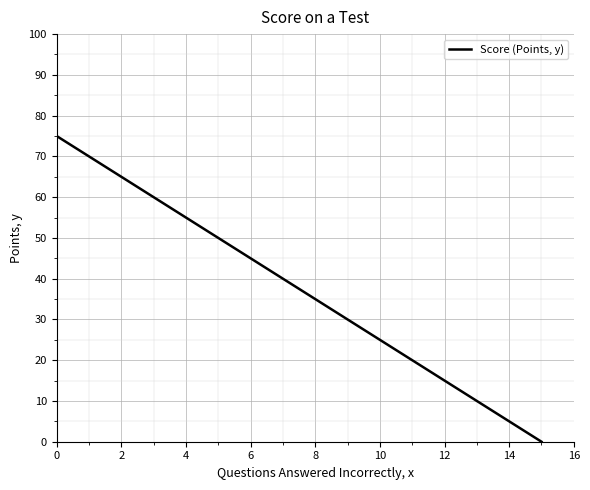

What is the maximum value shown in the chart?

75